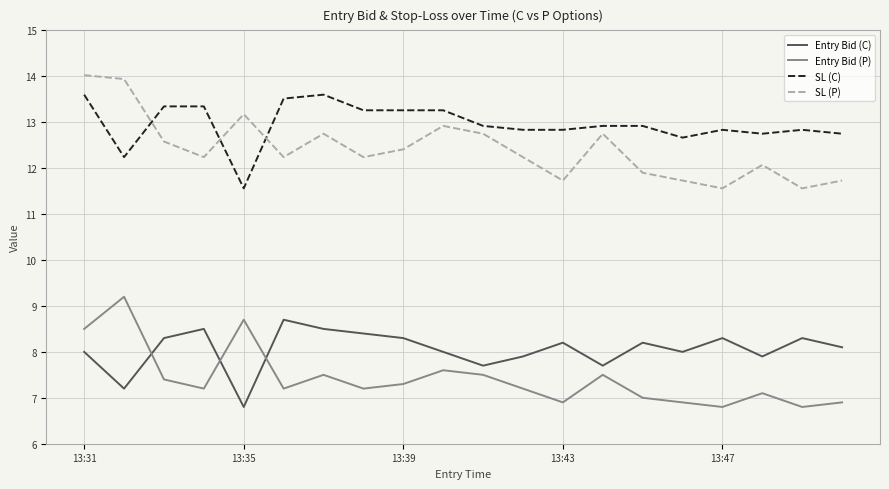

What is the difference between the maximum and minimum values in the SL (C) series?

2.0